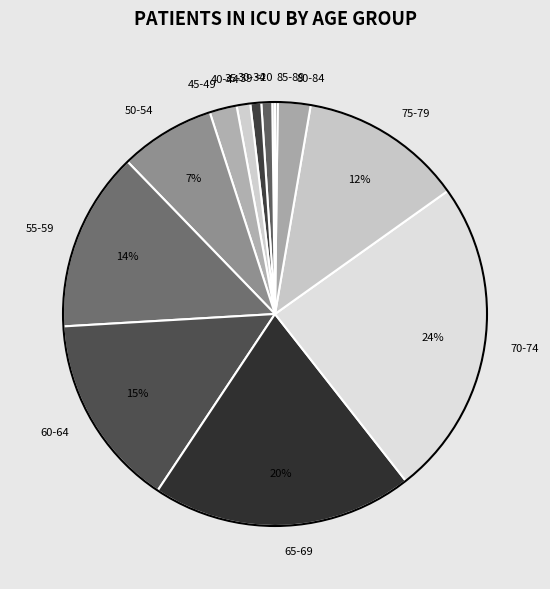

Which category has the biggest portion of the pie?

70-74